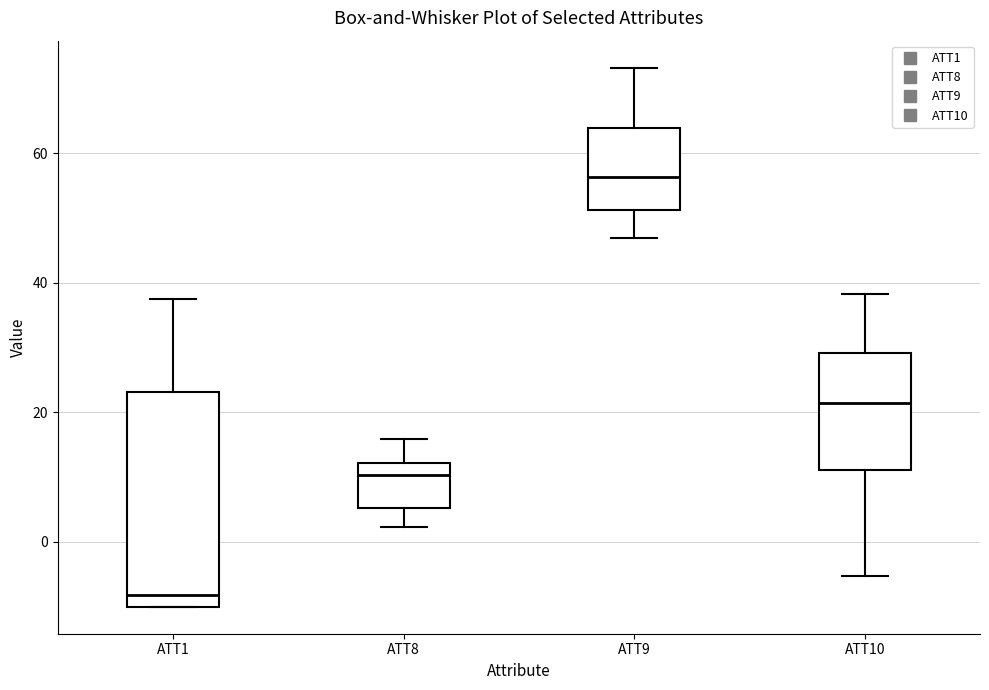

Where is the upper edge of the box for ATT8 on the y-axis? The values are not printed on the chart, so give them approximately, as read against the axis.

12